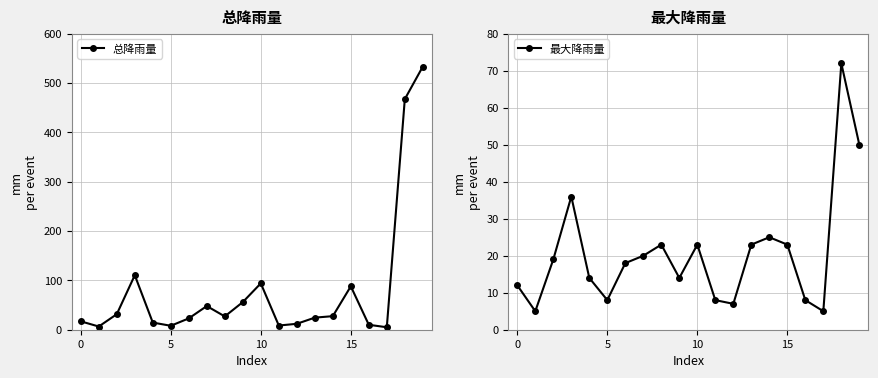

True or false: 最大降雨量 has a value of 14.0 at 9.

True